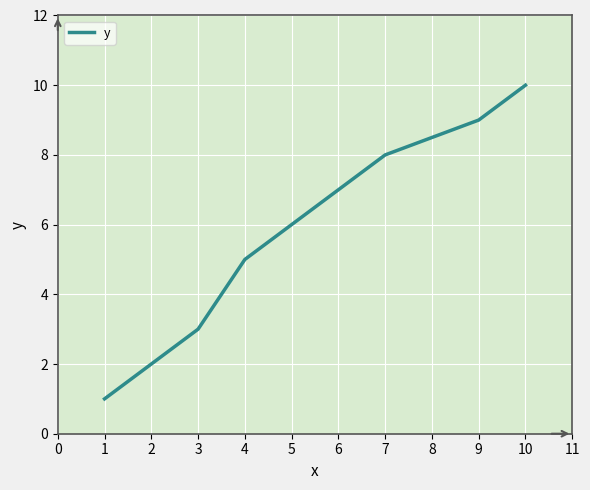

The value at 3 is 1. True or false?

False